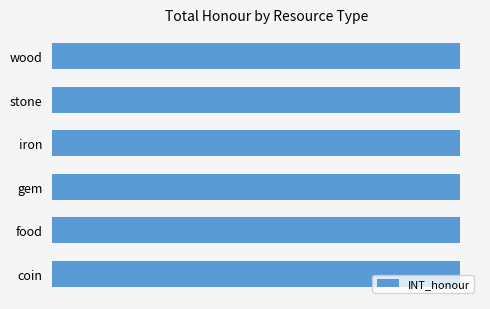

What is the greatest value displayed?

100000